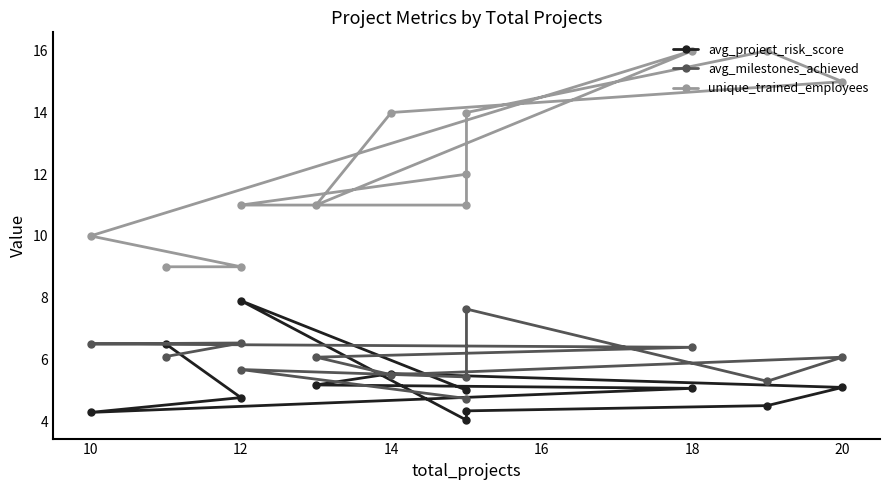

How many values in the avg_project_risk_score series are below 5?

5